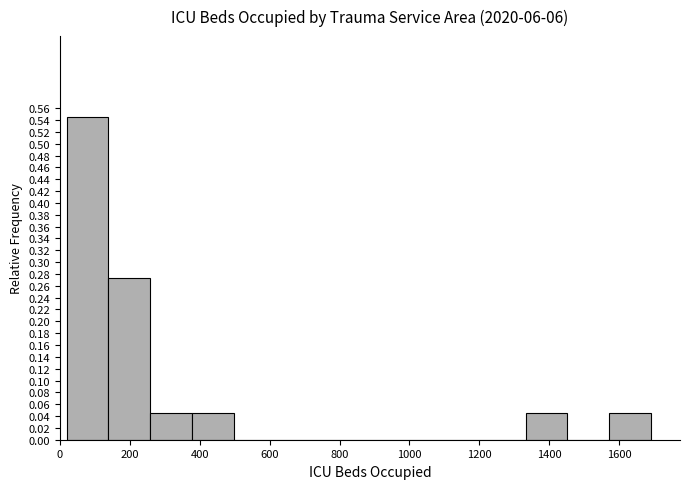

Which range on the x-axis has the tallest bar?

20 to 140